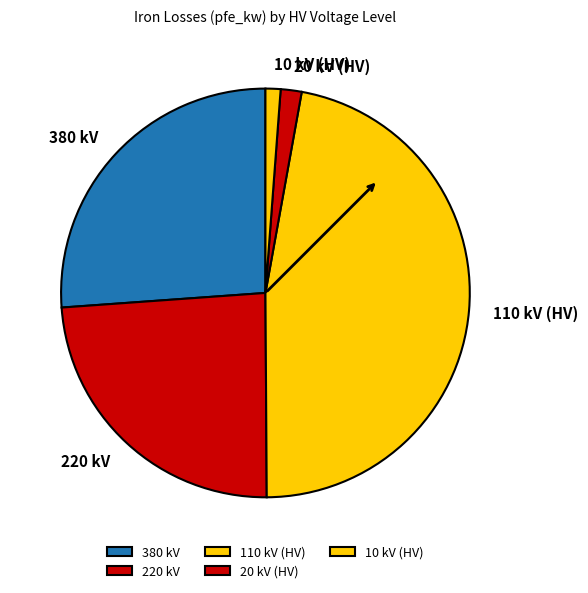

Which slice is the largest?

110 kV (HV)